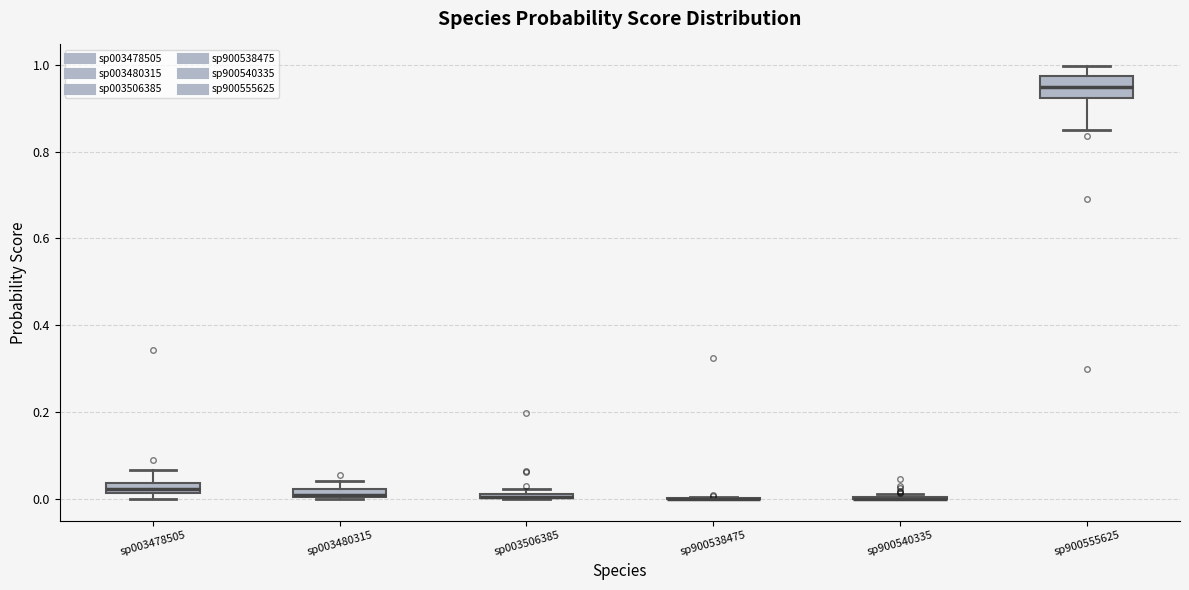

Which box is the tallest, from its lower edge to its upper edge?

sp900555625